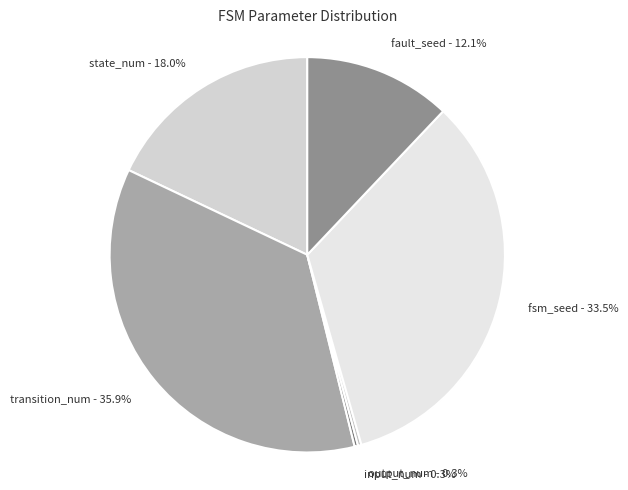

The fsm_seed slice represents 20% of the pie. True or false?

False